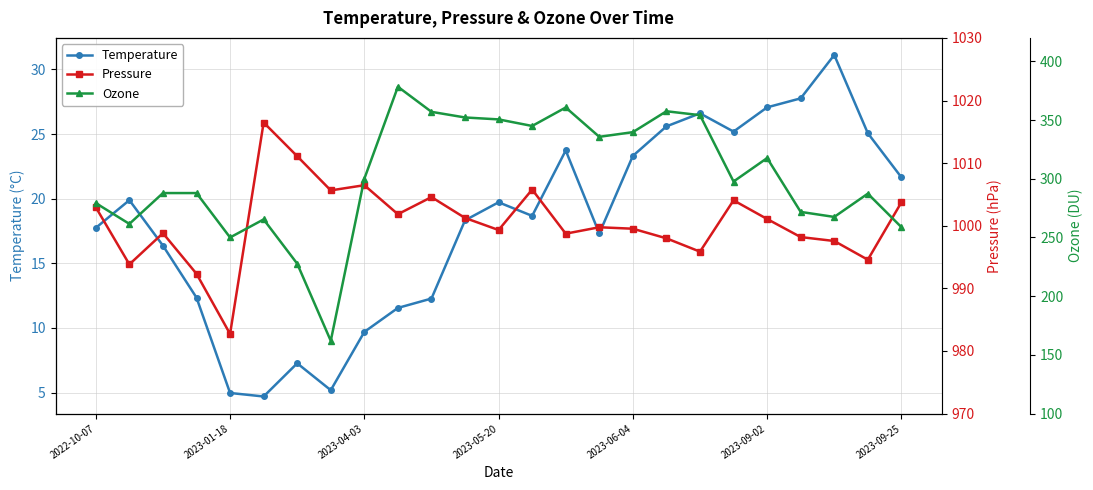

True or false: Temperature has more than 1 points higher than both neighbors.

True